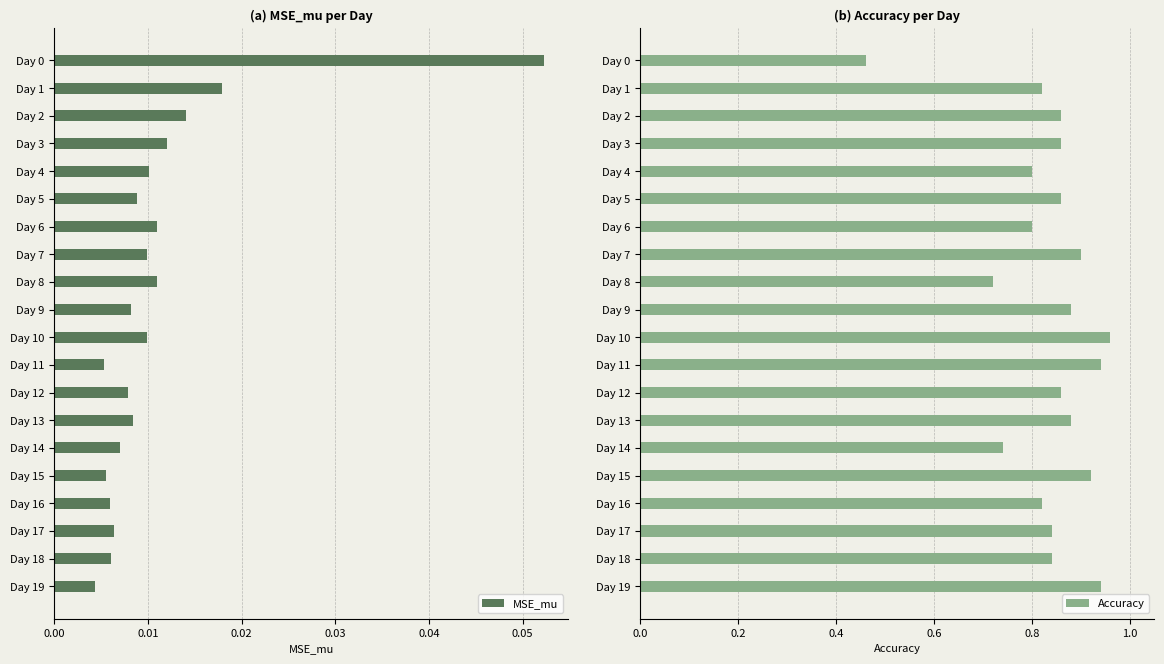

Are the bars horizontal?

Yes